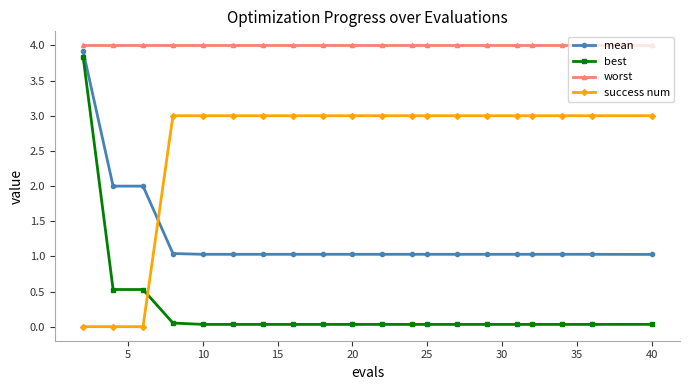

What is the difference between the second highest and minimum values in the mean series?

1.0